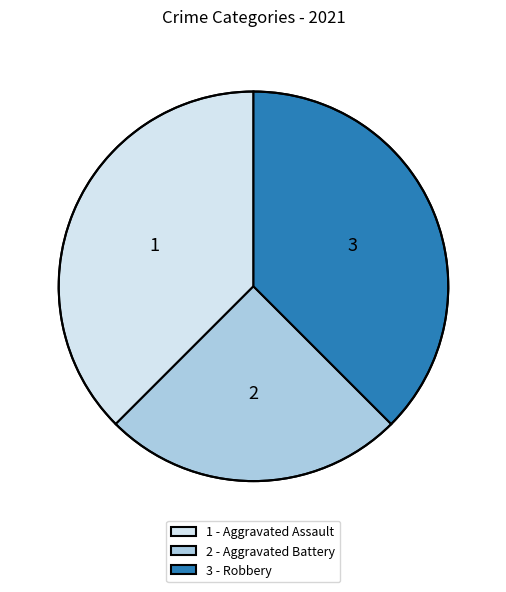

Which has a higher value, 2 - Aggravated Battery or 3 - Robbery?

3 - Robbery